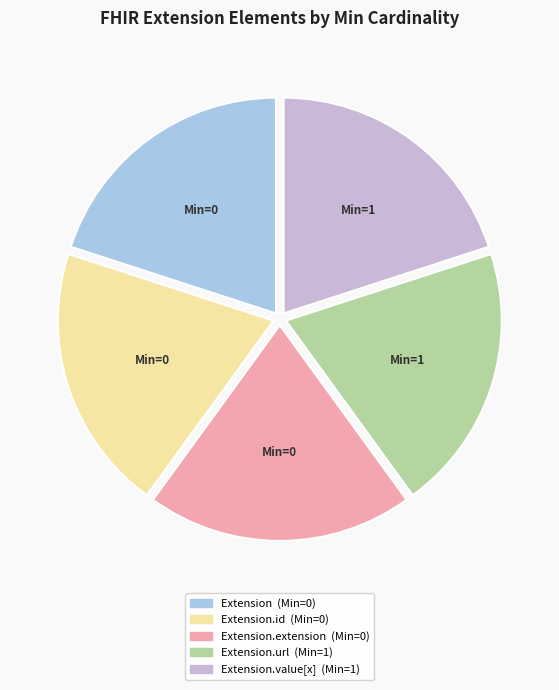

Is there a majority slice in this chart?

No